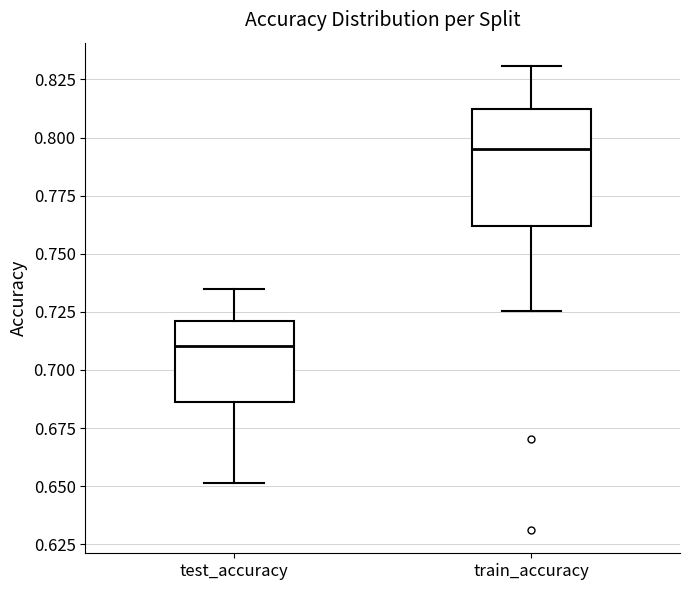

Which box has the lowest median line?

test_accuracy